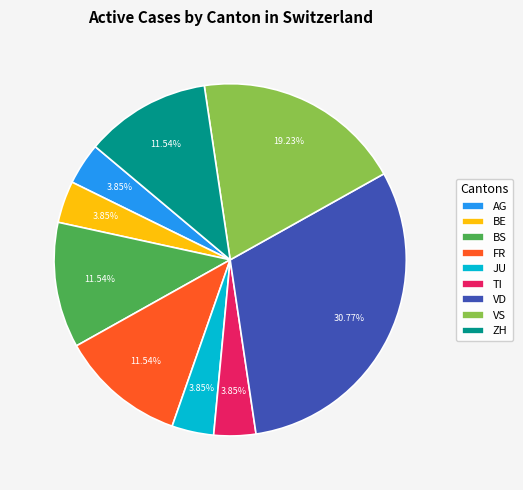

Which has a higher value, VS or FR?

VS